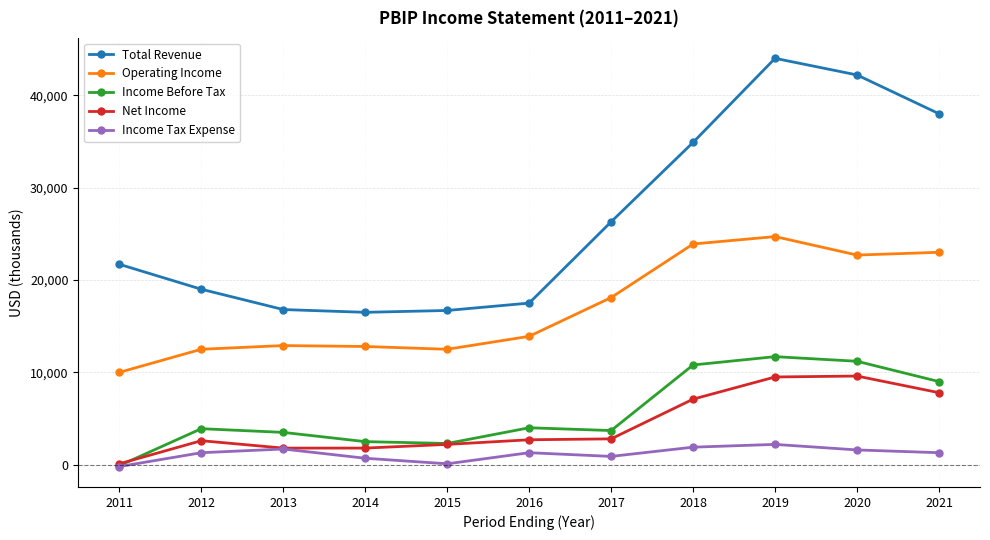

What is the difference between the Operating Income values at 2019 and 2014?

11900